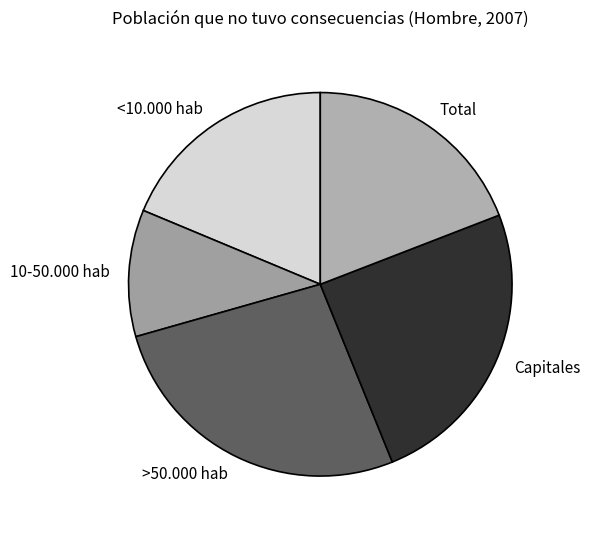

Is the sum of Total and <10.000 hab greater than half?

No